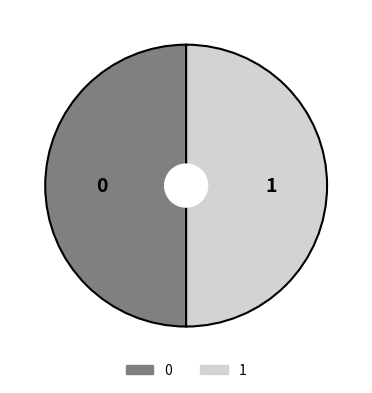

Do 0 and 1 together represent more than half of the pie?

Yes